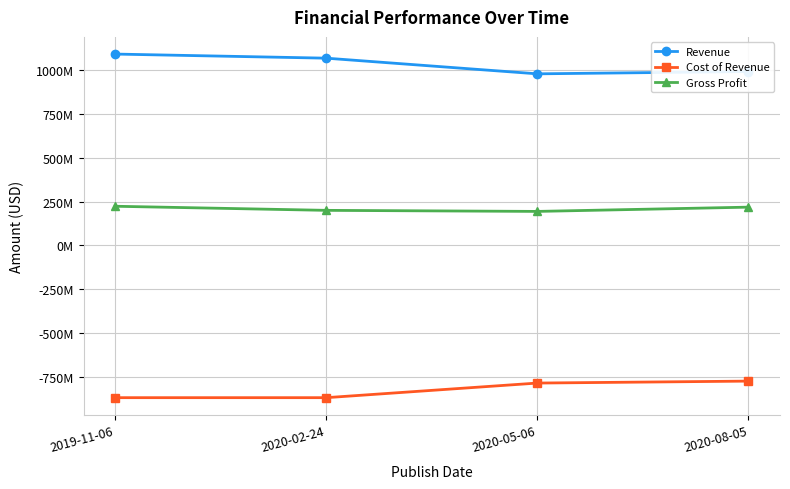

At which category is the sum across all series the highest?

2019-11-06